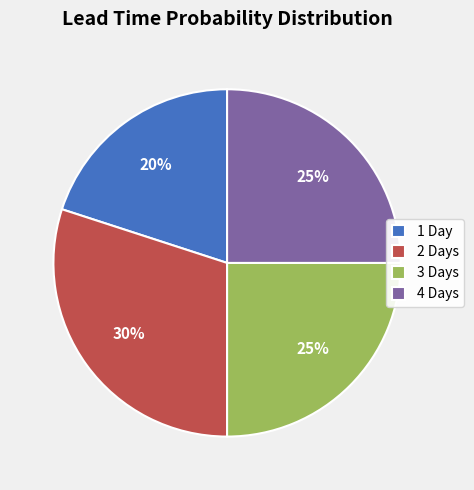

Which has a higher value, 4 Days or 2 Days?

2 Days